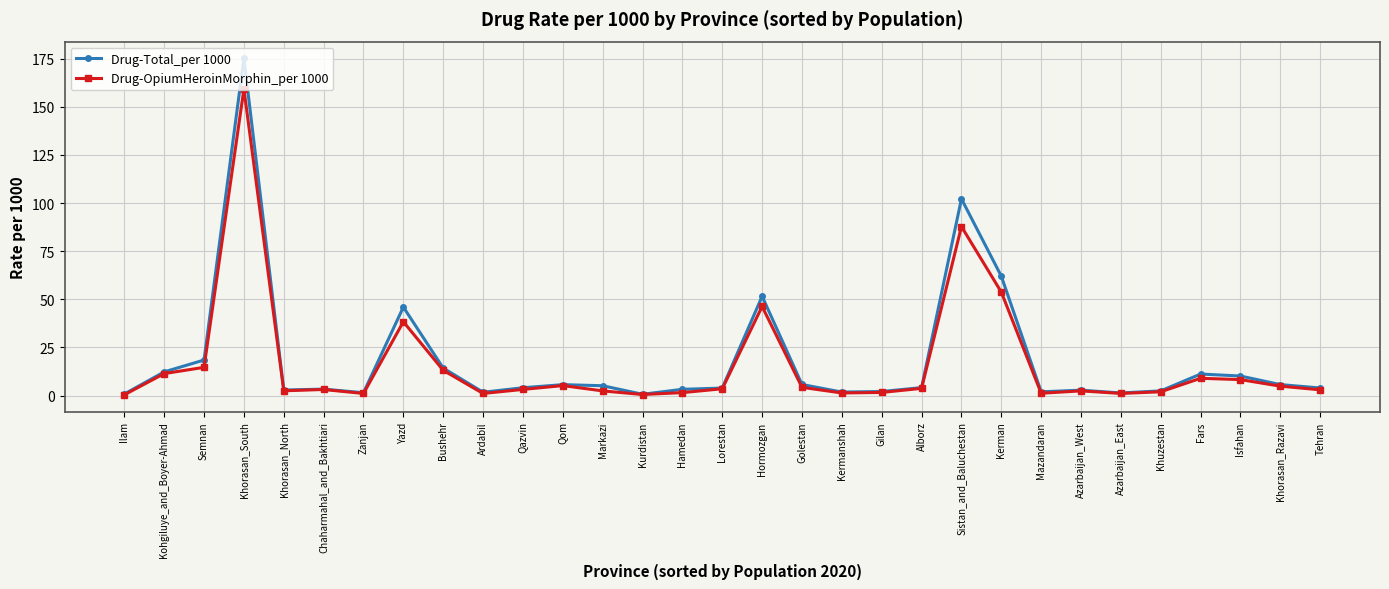

What is the label of the 14th point from the left?

Kurdistan